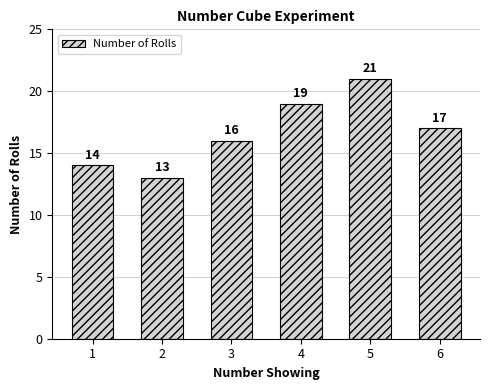

Reading right to left, list all the values displayed in this chart.

17	21	19	16	13	14